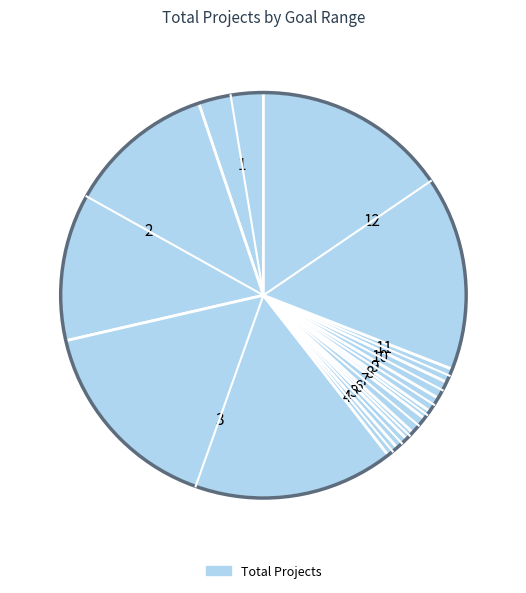

How many slices are in this pie chart?

12